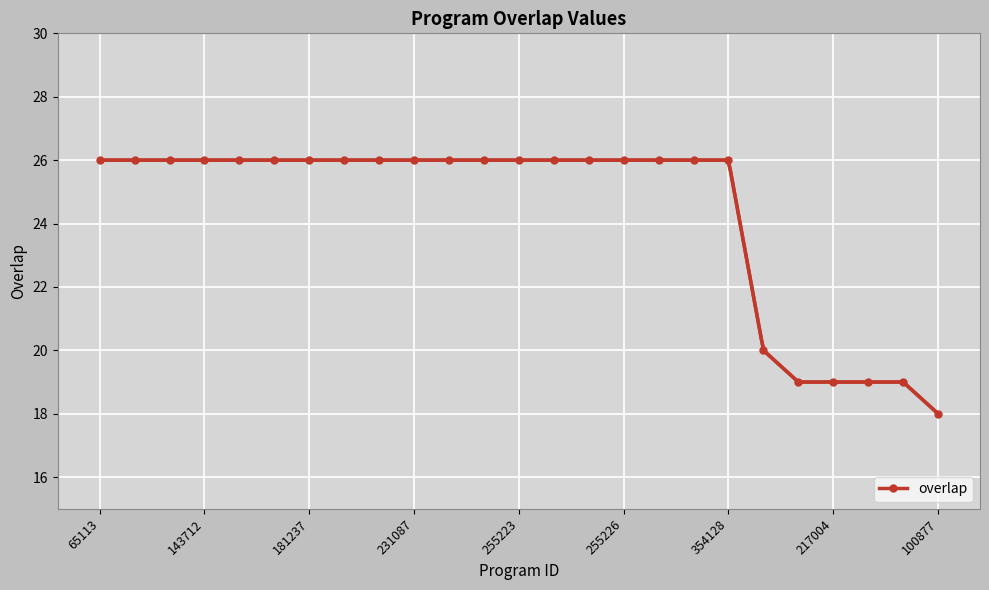

True or false: overlap has a value of 15 at 65113.

False